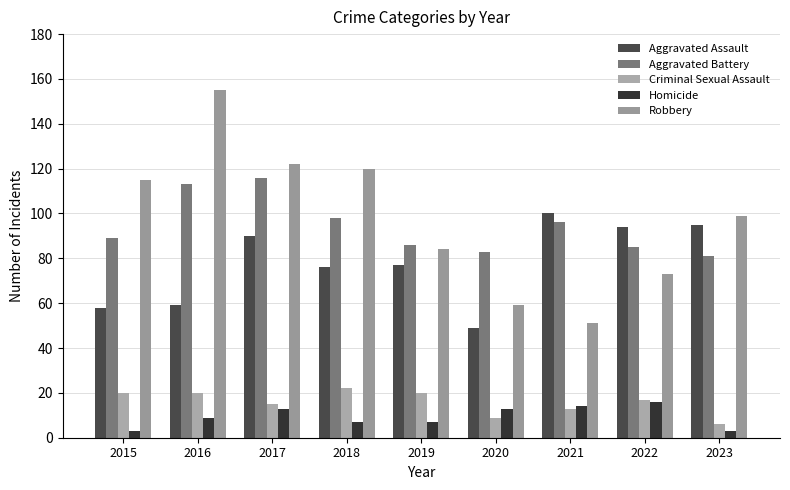

How many groups of bars are there?

9